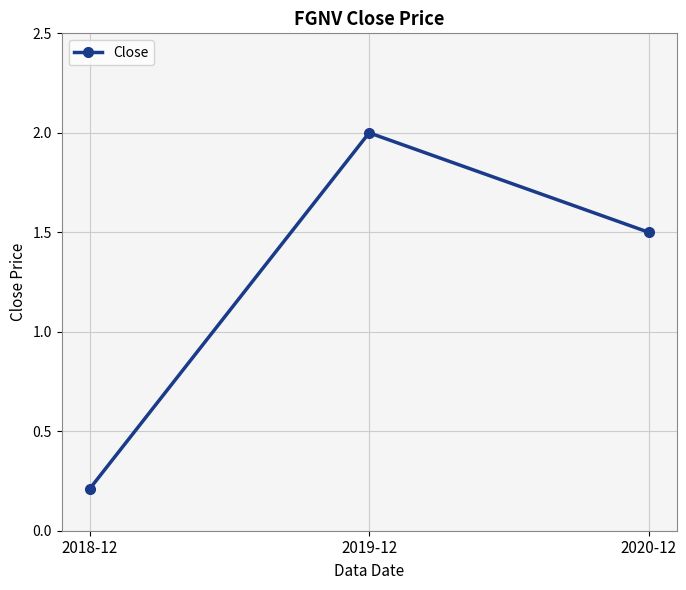

Approximately how many times larger is the value at 2019-12 compared to 2020-12?

1.3